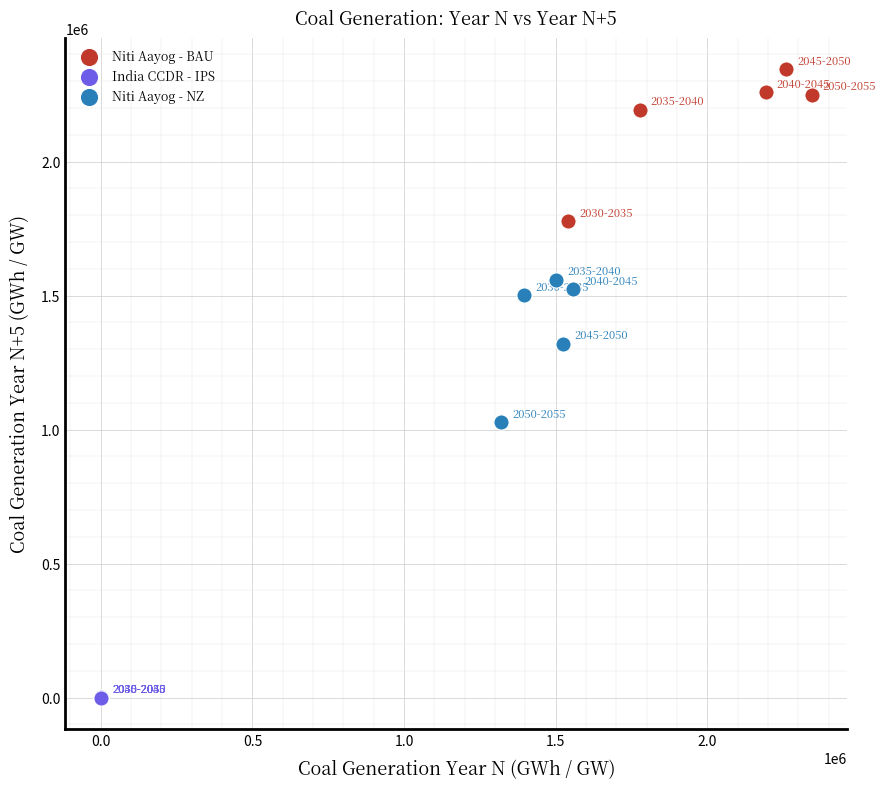

Which series reaches the minimum Y coordinate?

India CCDR - IPS